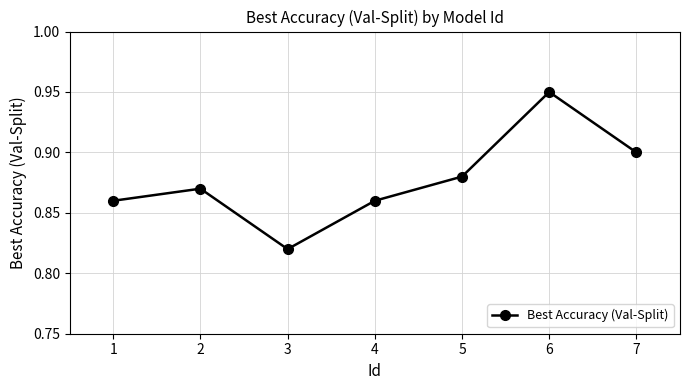

How many interior local valleys (lower than both neighbors) does the data have?

1